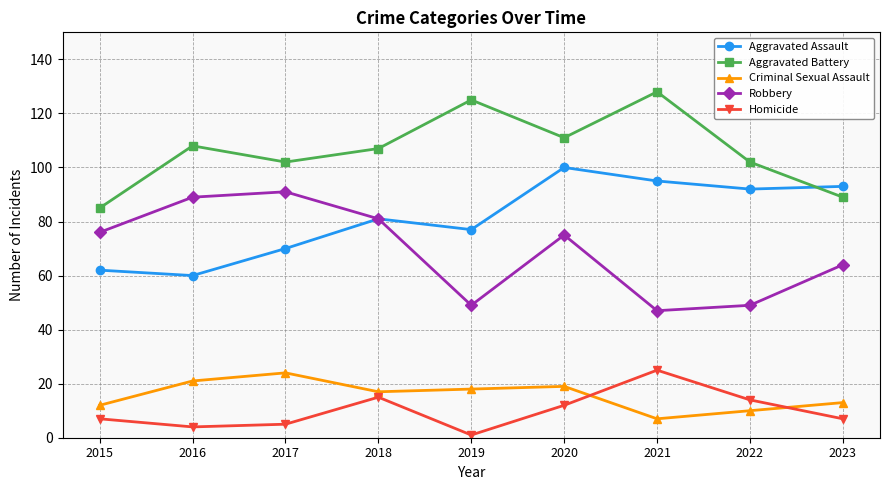

What is the value of the Robbery point at the 9th from the left?

64